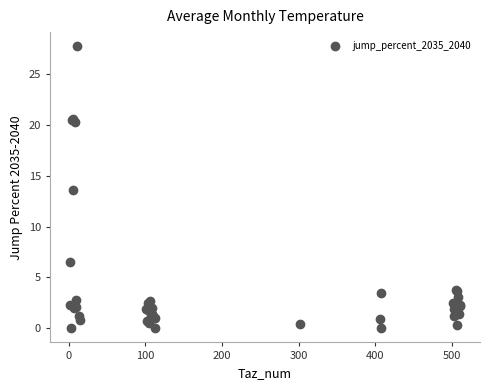

What Y value in the scatter plot is closest to 13?

13.6